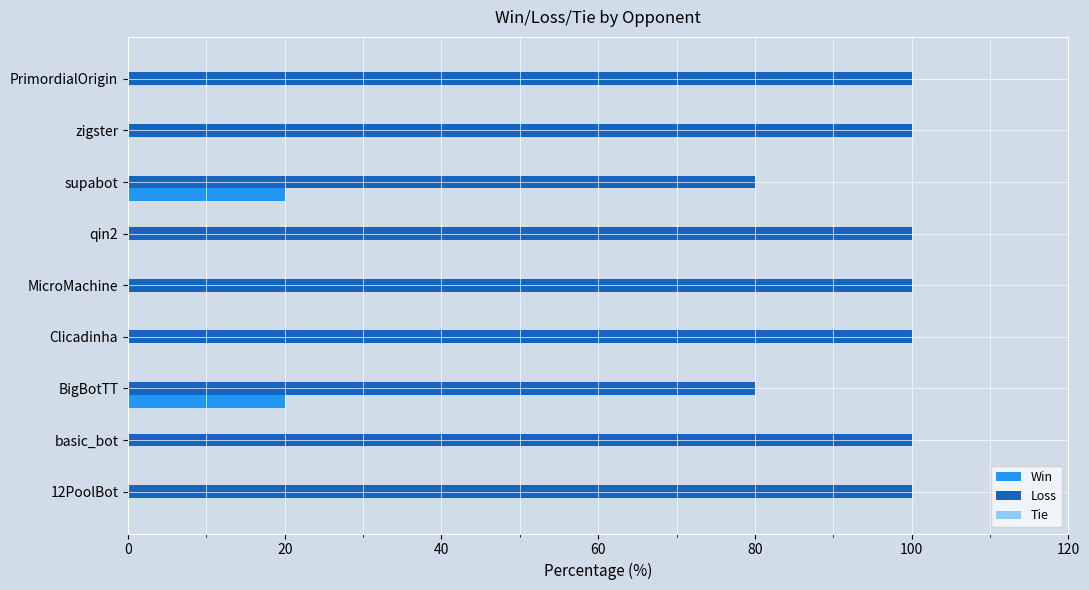

Which series has the largest total across all categories?

Loss